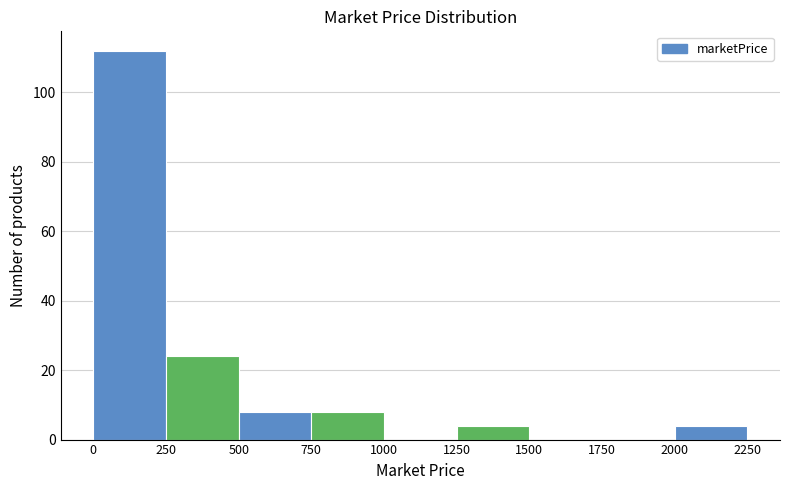

Reading left to right, transcribe this chart: for each bar, give the range it covers on the x-axis and its height. The values are not printed on the chart, so give them approximately, as read against the axis.

0 to 250: 112
250 to 500: 24
500 to 750: 8
750 to 1000: 8
1000 to 1250: 0
1250 to 1500: 4
1500 to 1750: 0
1750 to 2000: 0
2000 to 2250: 4